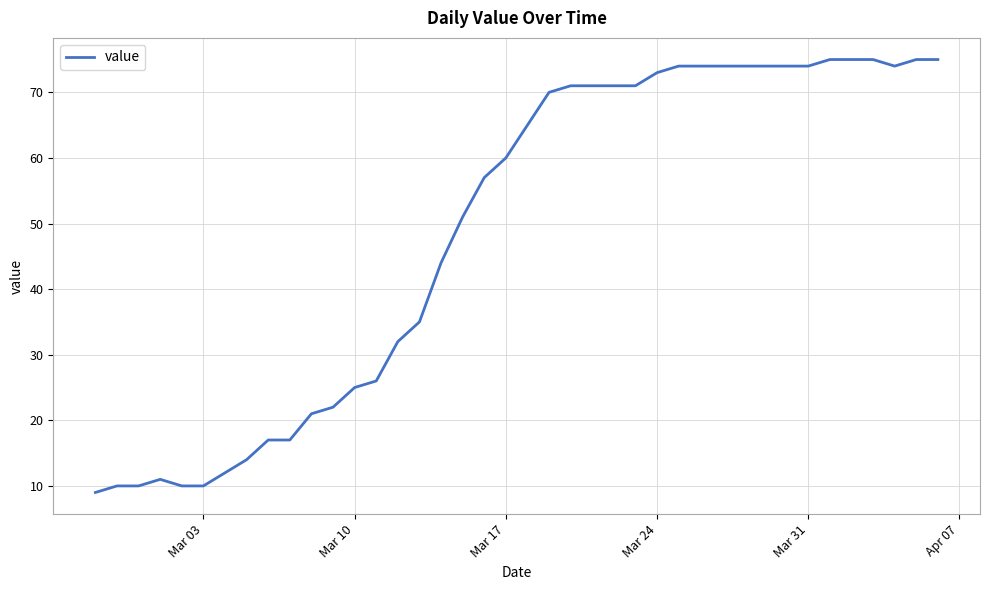

What is the difference between the maximum and minimum values?

66